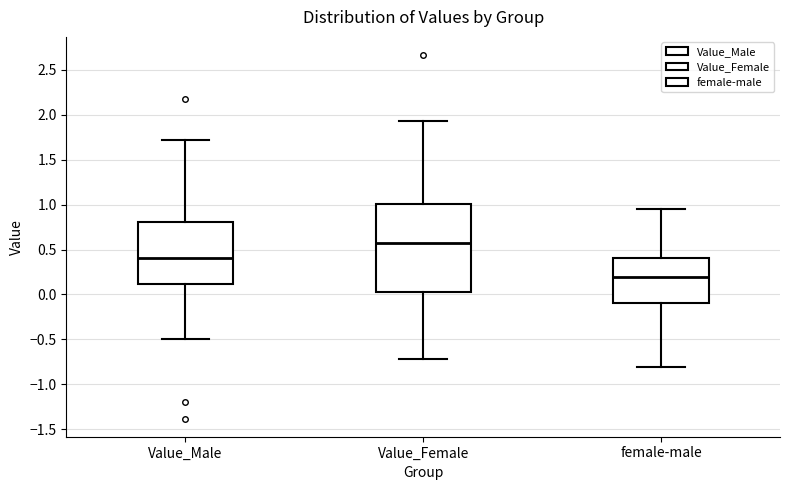

Which box is the tallest, from its lower edge to its upper edge?

Value_Female